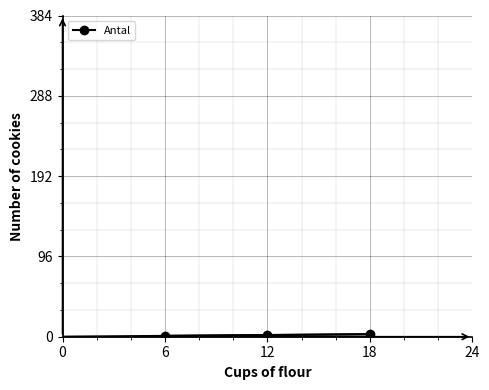

Is this an area chart (filled region under the line)?

No